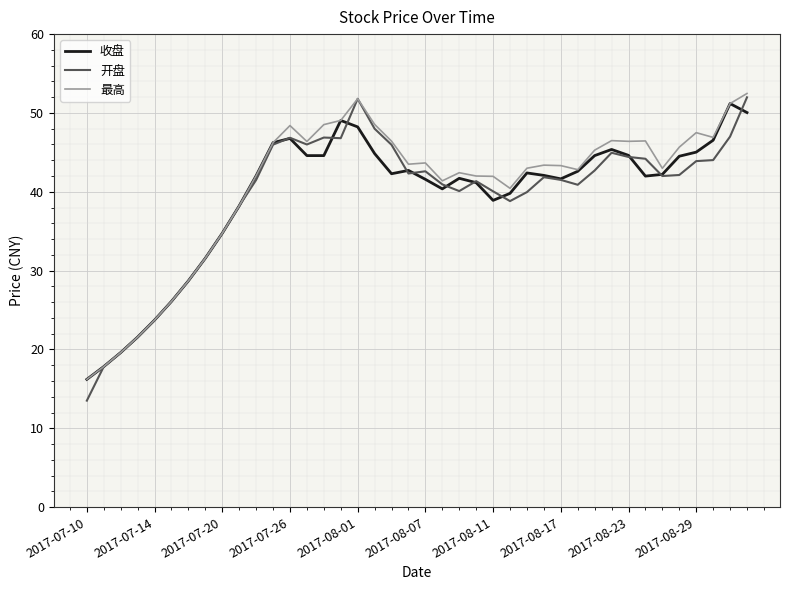

Does the chart have visible grid lines?

Yes